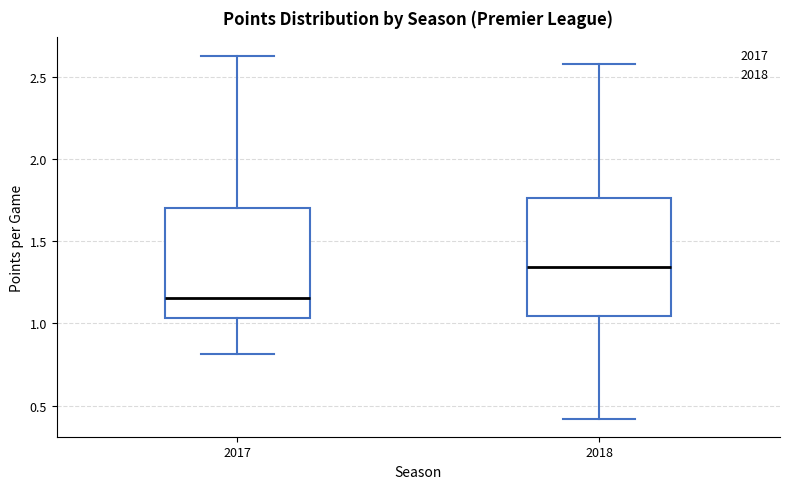

Where is the lower edge of the box at x = 2018 on the y-axis? The values are not printed on the chart, so give them approximately, as read against the axis.

1.05